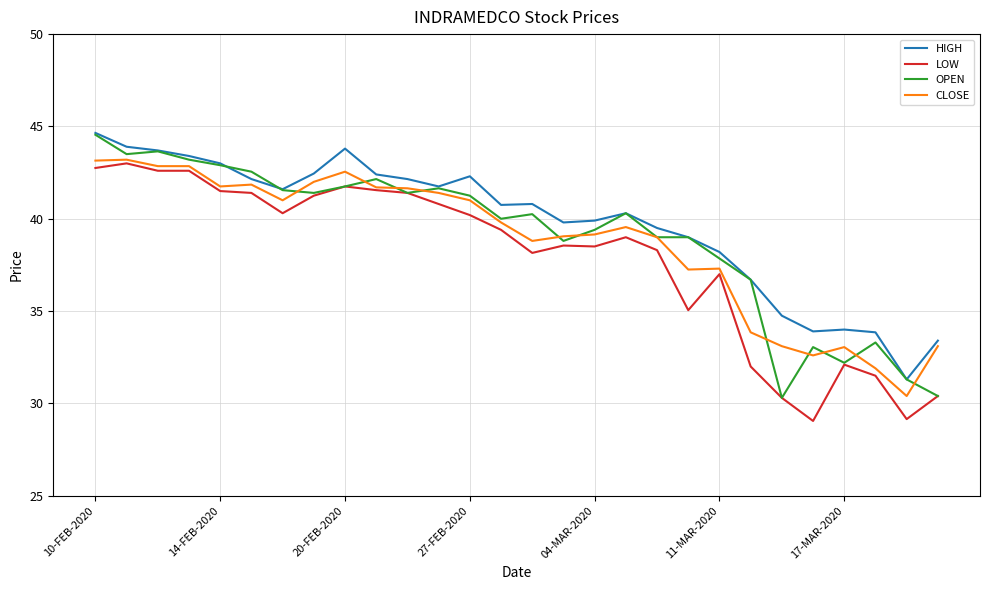

What is the average value of the HIGH series?

39.8